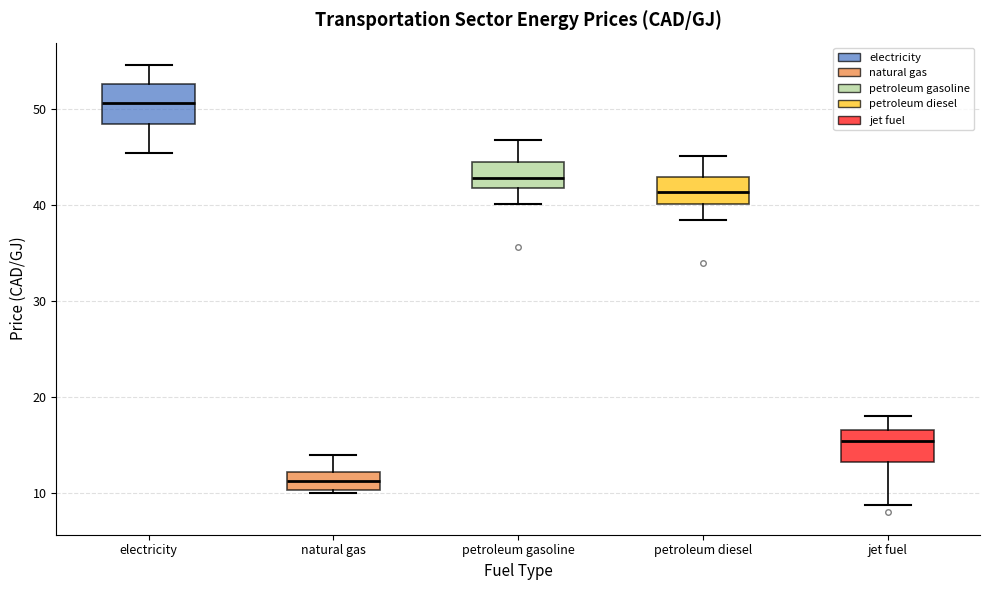

Where does the upper whisker of the box for natural gas end on the y-axis? The values are not printed on the chart, so give them approximately, as read against the axis.

14